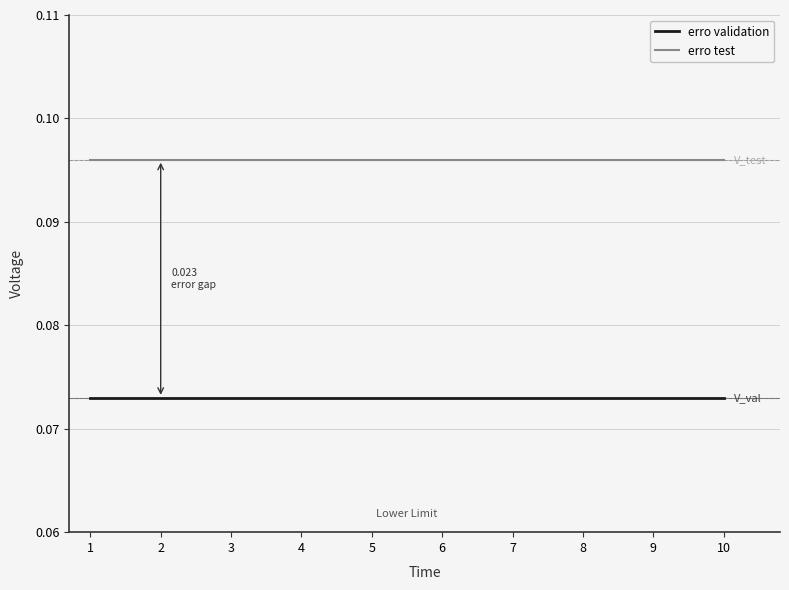

Rank the series at 8 from lowest to highest value.

erro validation, erro test